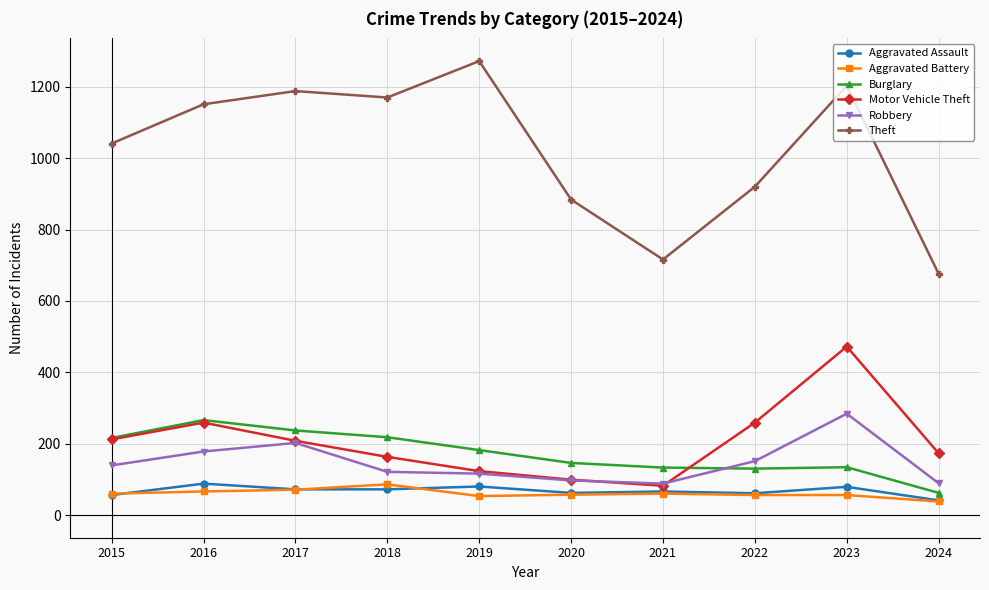

Where is the first local maximum for Theft?

2017